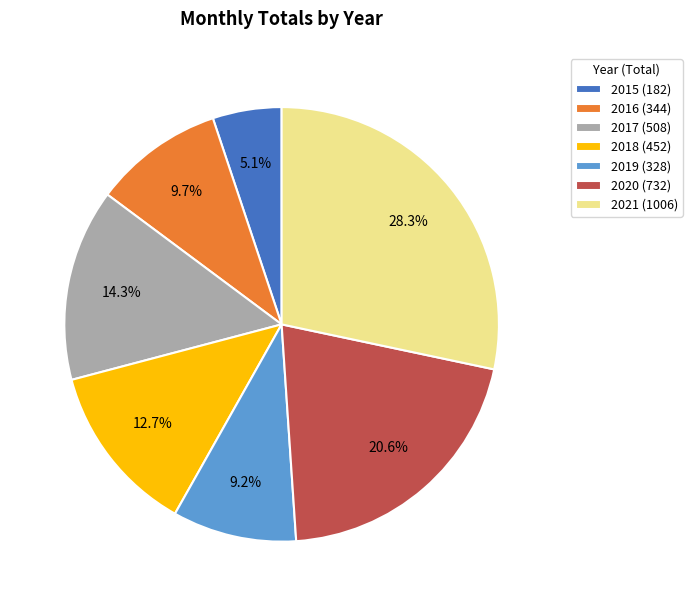

Which has a higher value, 2016 or 2021?

2021